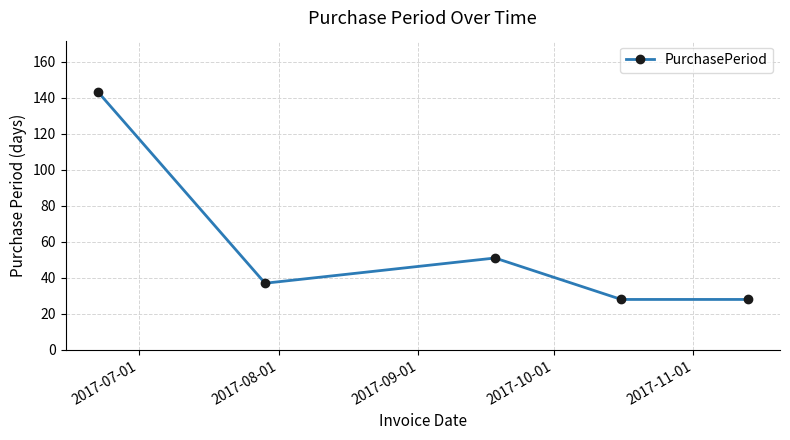

Count the number of data series in this chart.

1